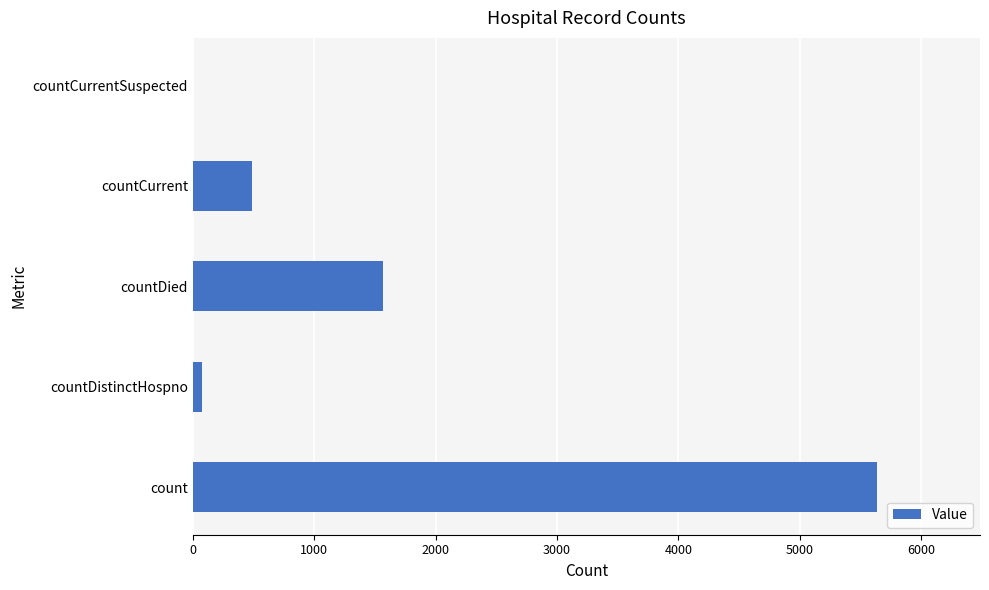

Count the number of categories in the chart.

5